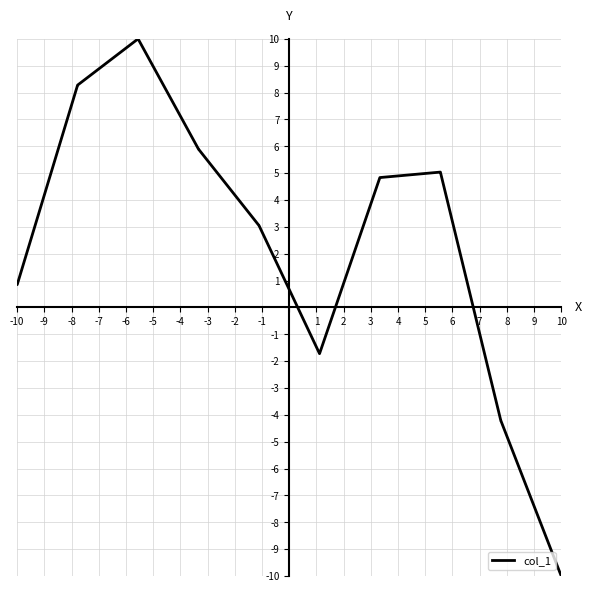

What is the minimum value shown in the chart?

-10.0